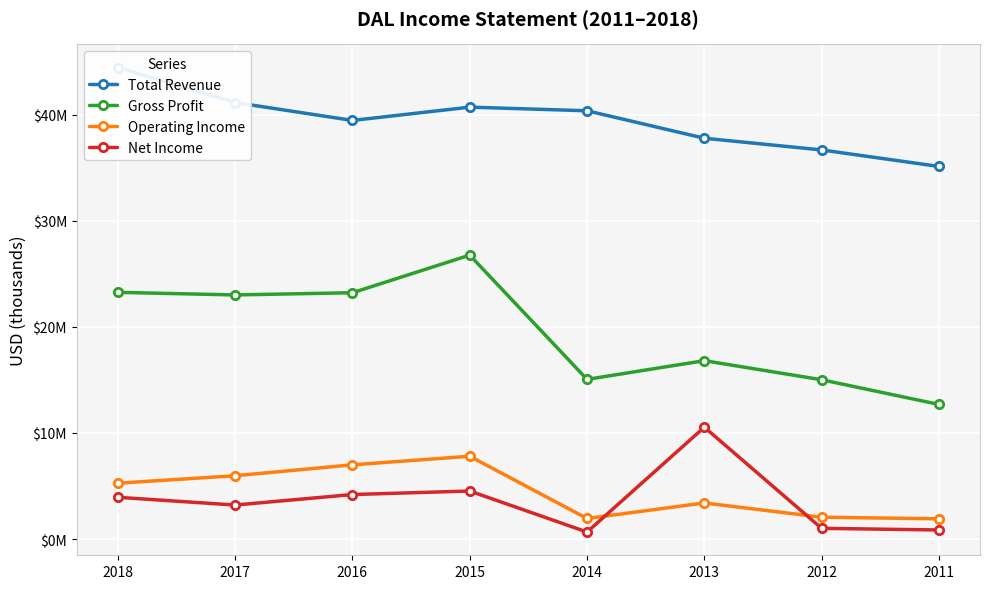

List the series in order of their peak value, lowest first.

Operating Income, Net Income, Gross Profit, Total Revenue